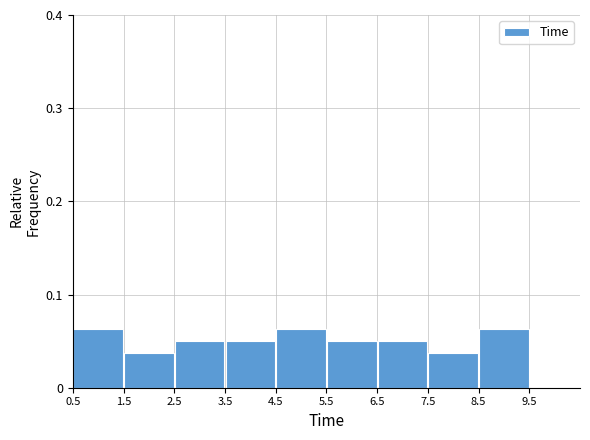

Reading left to right, list every bar in this chart as the range it spans on the x-axis followed by its height. The values are not printed on the chart, so give them approximately, as read against the axis.

0.5 to 1.5: 0.06
1.5 to 2.5: 0.04
2.5 to 3.5: 0.05
3.5 to 4.5: 0.05
4.5 to 5.5: 0.06
5.5 to 6.5: 0.05
6.5 to 7.5: 0.05
7.5 to 8.5: 0.04
8.5 to 9.5: 0.06